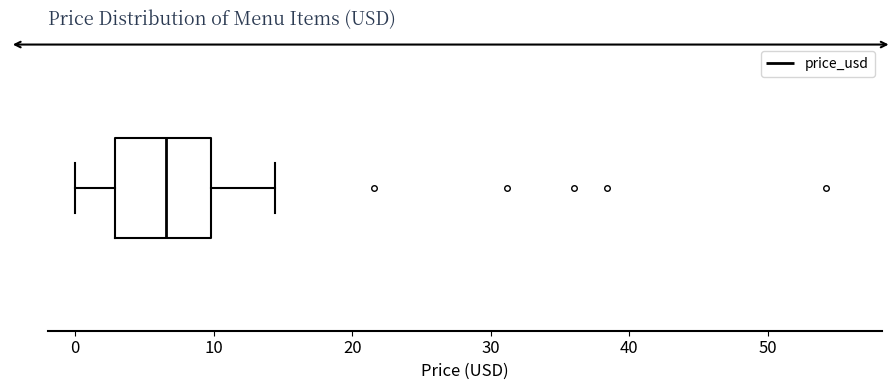

Where does the median line of the box sit on the x-axis? The values are not printed on the chart, so give them approximately, as read against the axis.

7